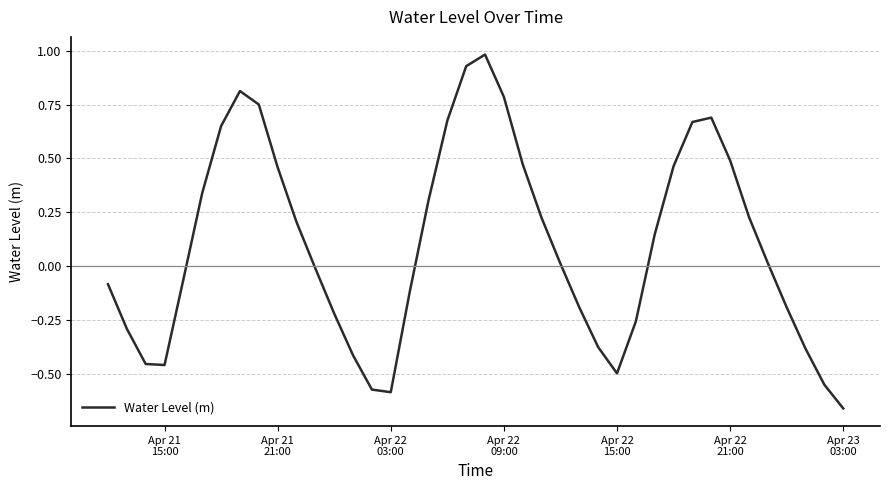

What is the greatest value displayed?

1.0